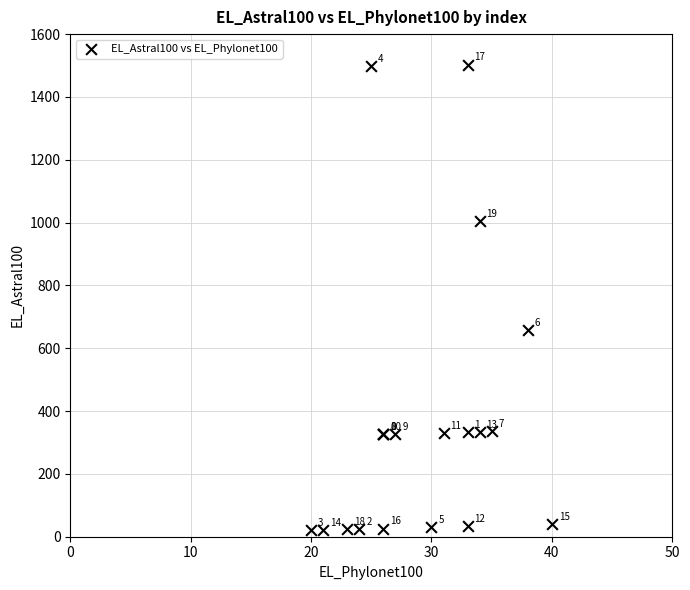

What Y value in the scatter plot is closest to 761?

657